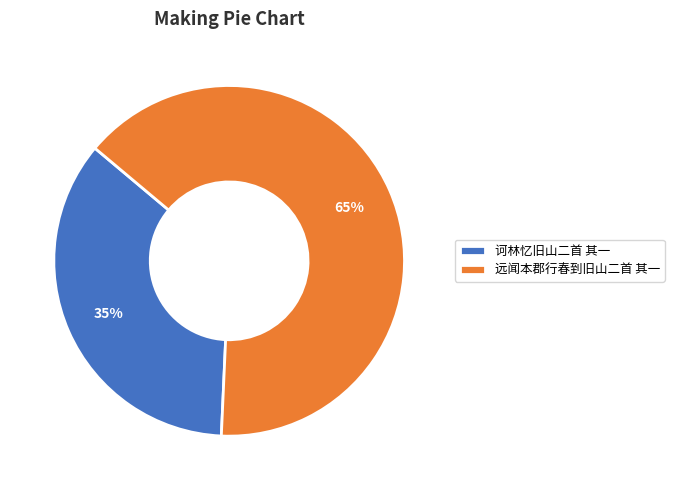

True or false: 诃林忆旧山二首 其一 accounts for 47% of the total.

False